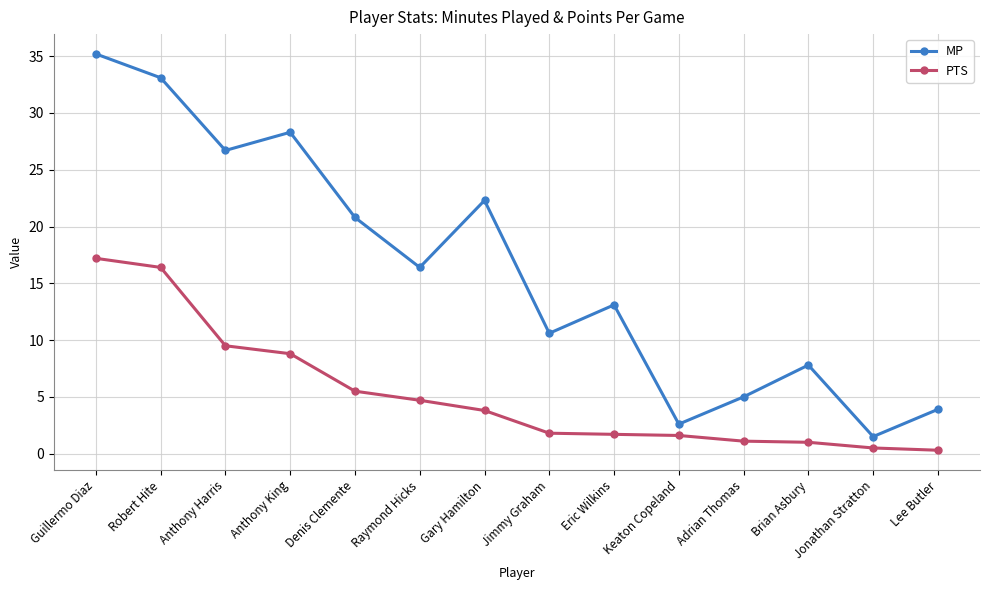

True or false: MP has a value of 26.7 at Anthony Harris.

True